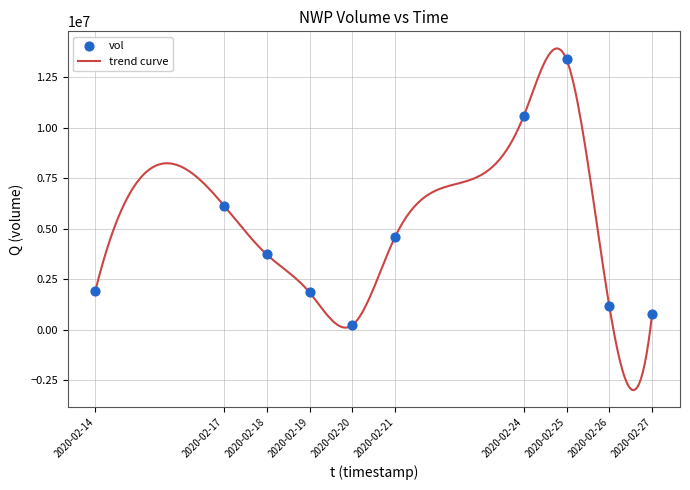

What is the smallest value displayed?

-2999343.0